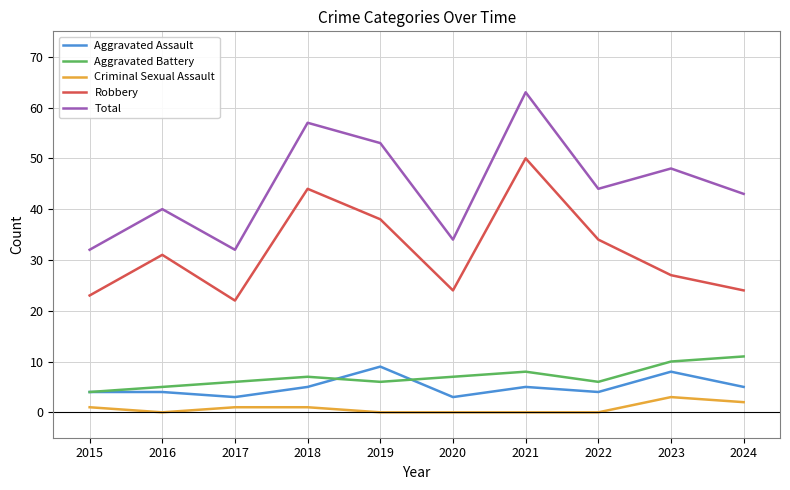

At which category is the sum across all series the highest?

2021